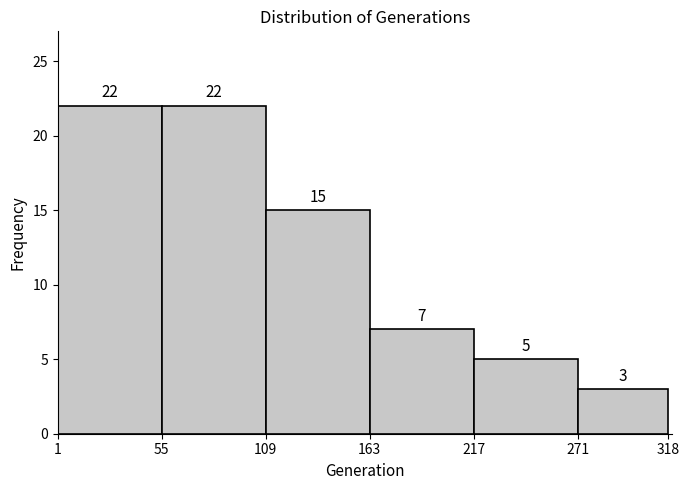

How tall is the bar that spans 163 to 217 on the x-axis?

7